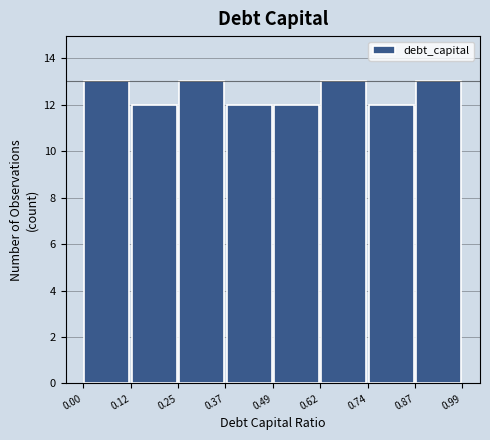

Reading left to right, list every bar in this chart as the range it spans on the x-axis followed by its height. The values are not printed on the chart, so give them approximately, as read against the axis.

0.00 to 0.12: 13
0.12 to 0.25: 12
0.25 to 0.37: 13
0.37 to 0.49: 12
0.49 to 0.62: 12
0.62 to 0.74: 13
0.74 to 0.87: 12
0.87 to 0.99: 13